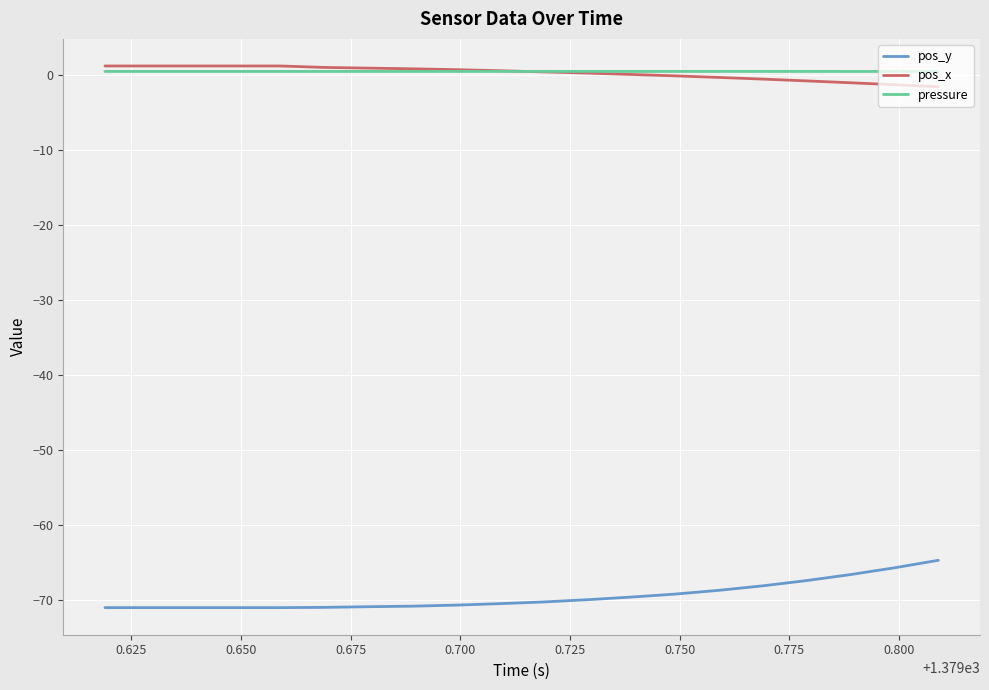

True or false: pos_x and pos_y intersect in this chart.

False